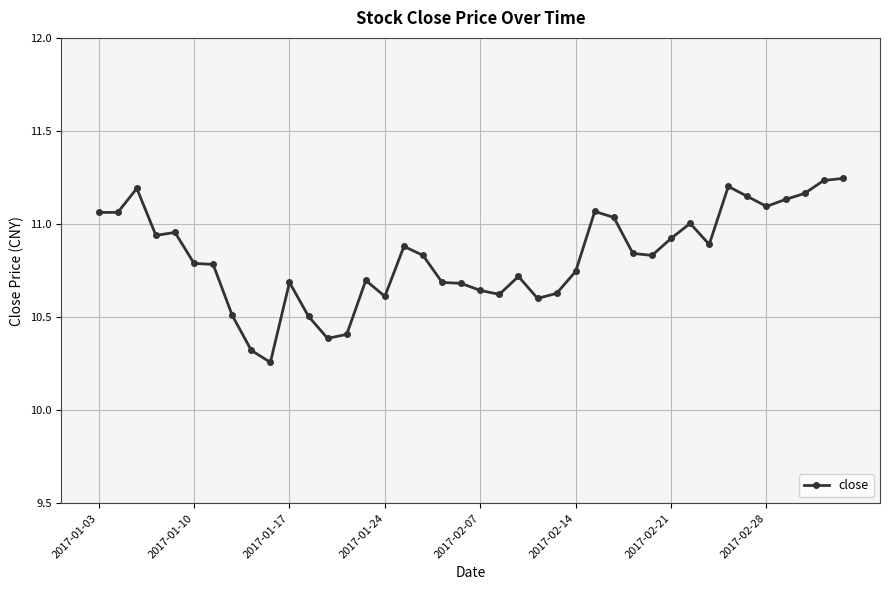

What is the sum of all values?

433.0